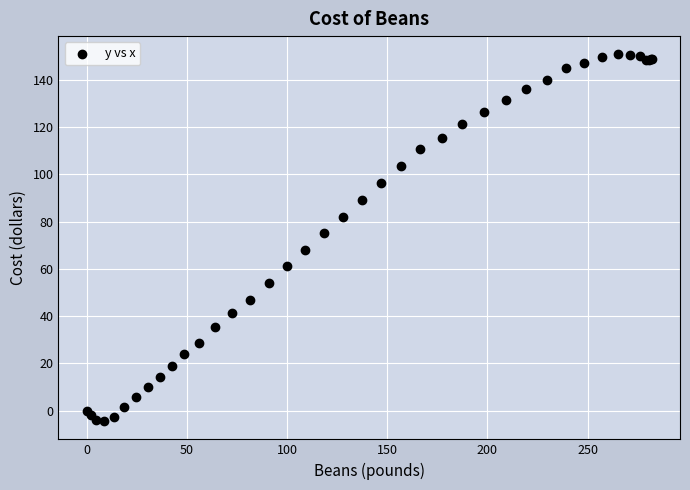

What Y value in the scatter plot is closest to 73?

75.0